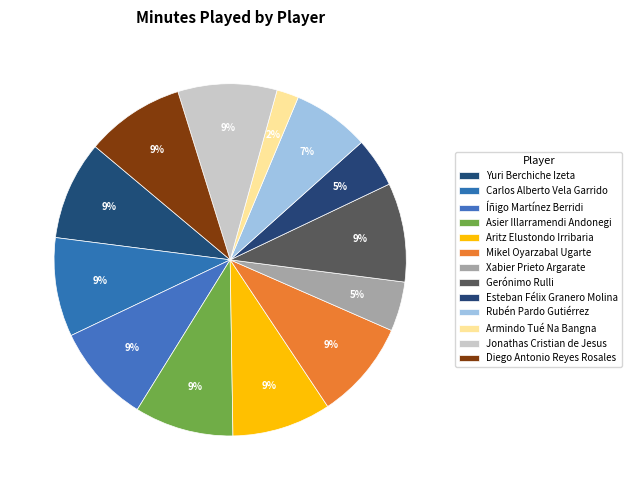

Which category has the biggest portion of the pie?

Yuri Berchiche Izeta